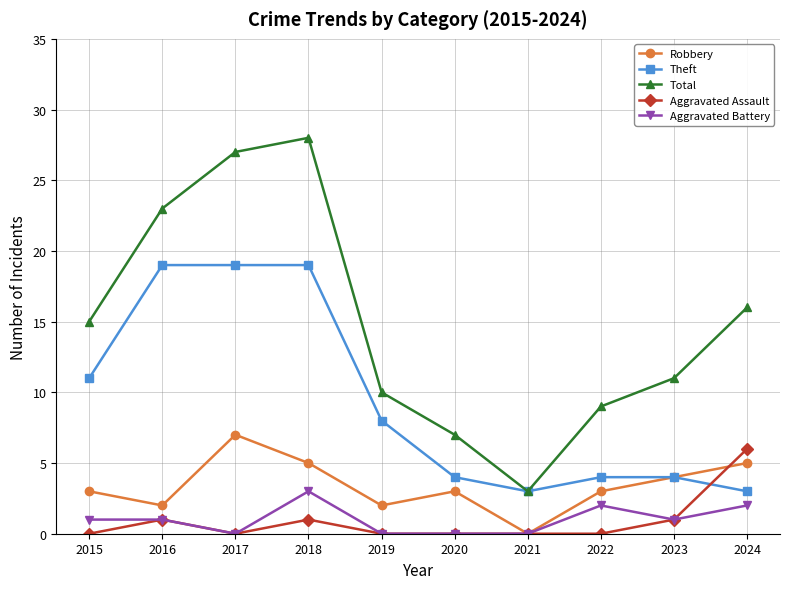

What is the value of the Theft point at the 2nd from the left?

19